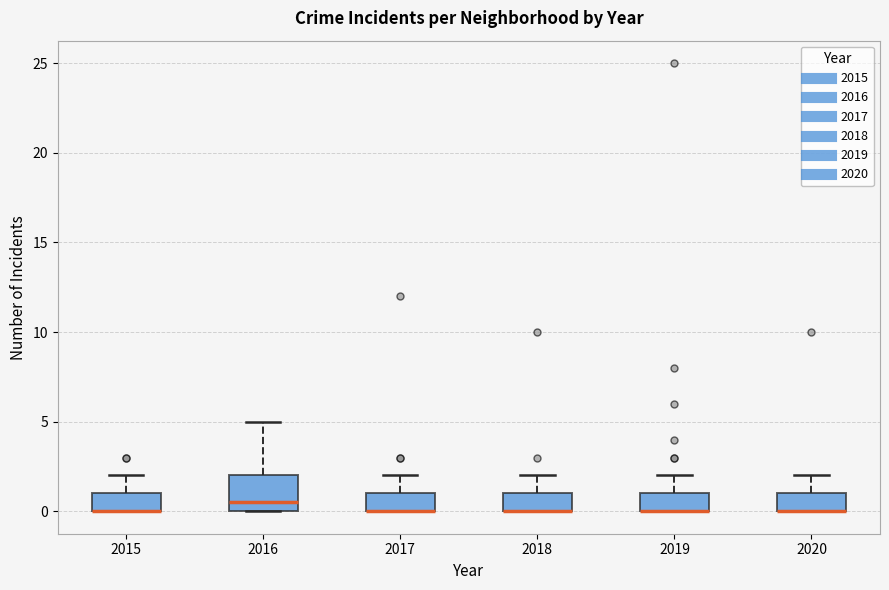

Reading left to right, read every box against the y-axis: the position of its median line, the range the box covers, and the ends of its whiskers. The values are not printed on the chart, so give them approximately, as read against the axis.

2015: median 0.0 (drawn on the box's lower edge), box 0.0 to 1.0, whiskers 0.0 to 2.0
2016: median 0.5, box 0.0 to 2.0, whiskers 0.0 to 5.0
2017: median 0.0 (drawn on the box's lower edge), box 0.0 to 1.0, whiskers 0.0 to 2.0
2018: median 0.0 (drawn on the box's lower edge), box 0.0 to 1.0, whiskers 0.0 to 2.0
2019: median 0.0 (drawn on the box's lower edge), box 0.0 to 1.0, whiskers 0.0 to 2.0
2020: median 0.0 (drawn on the box's lower edge), box 0.0 to 1.0, whiskers 0.0 to 2.0